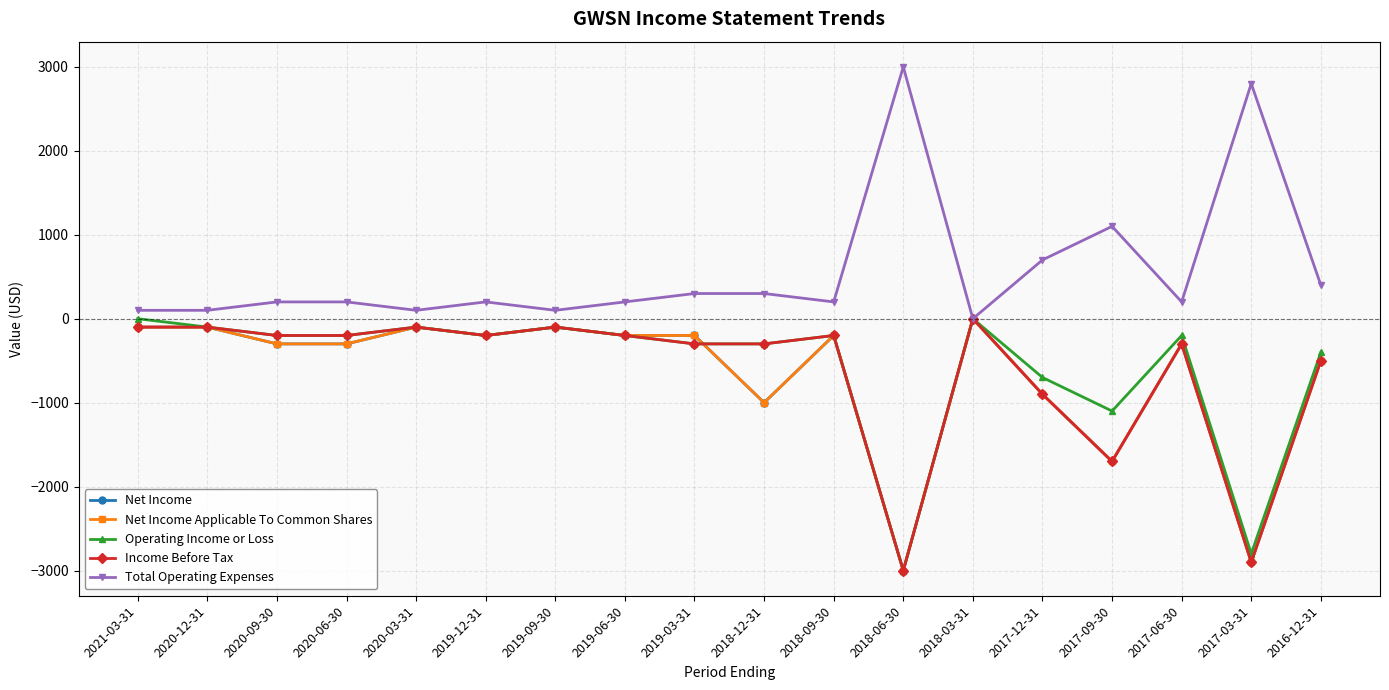

Does the chart have visible grid lines?

Yes